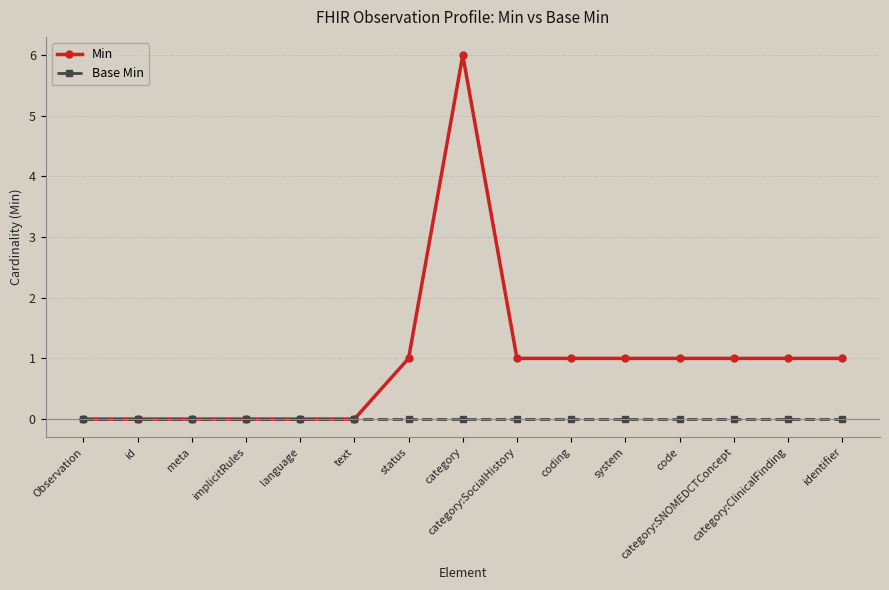

Which series has the largest range (max minus min)?

Min